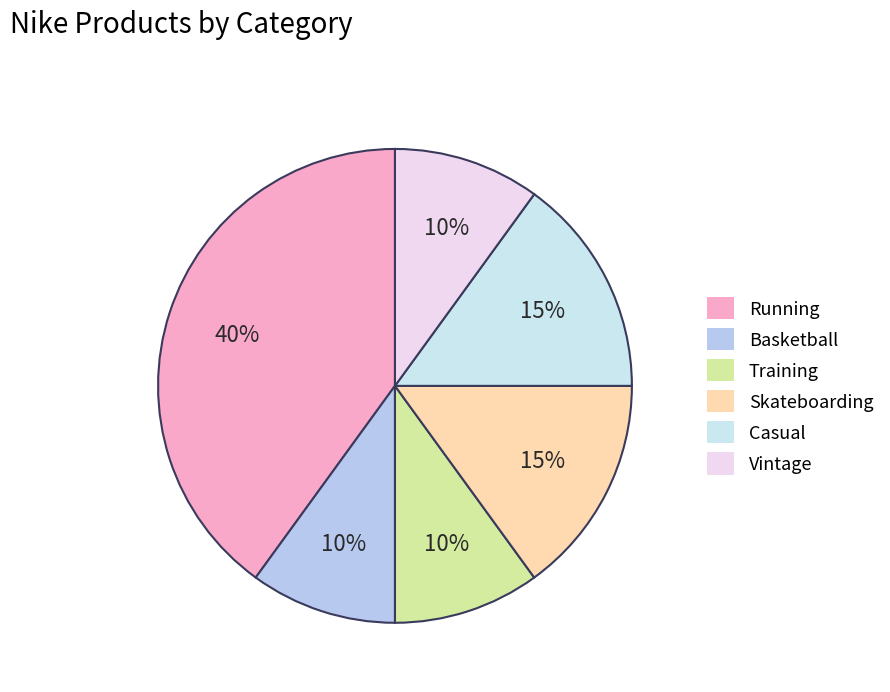

To the nearest percent, what is the average slice percentage?

17%